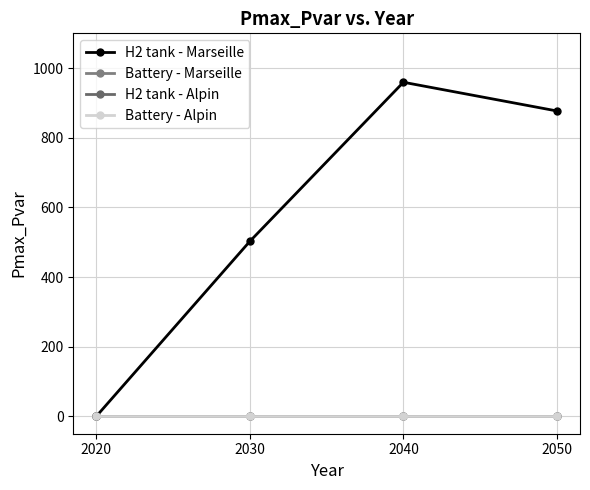

Does the chart have visible grid lines?

Yes